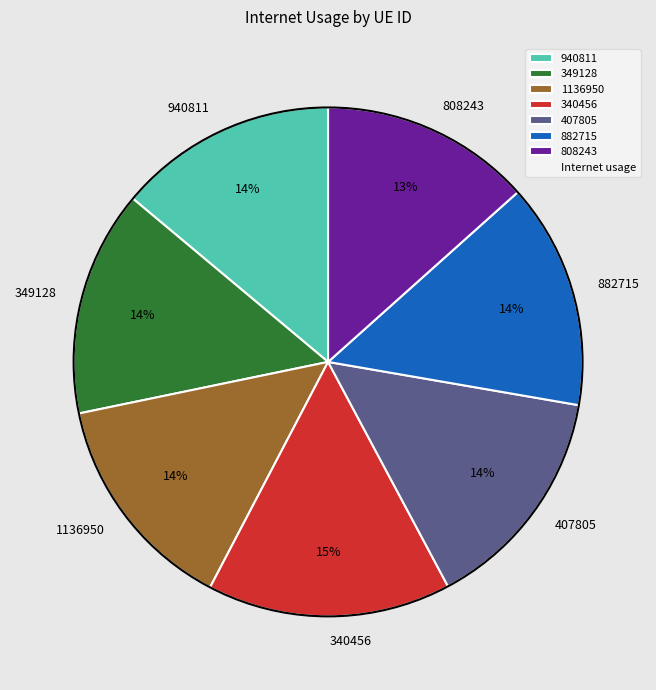

Is it true that 1136950 is 1% of the pie?

False